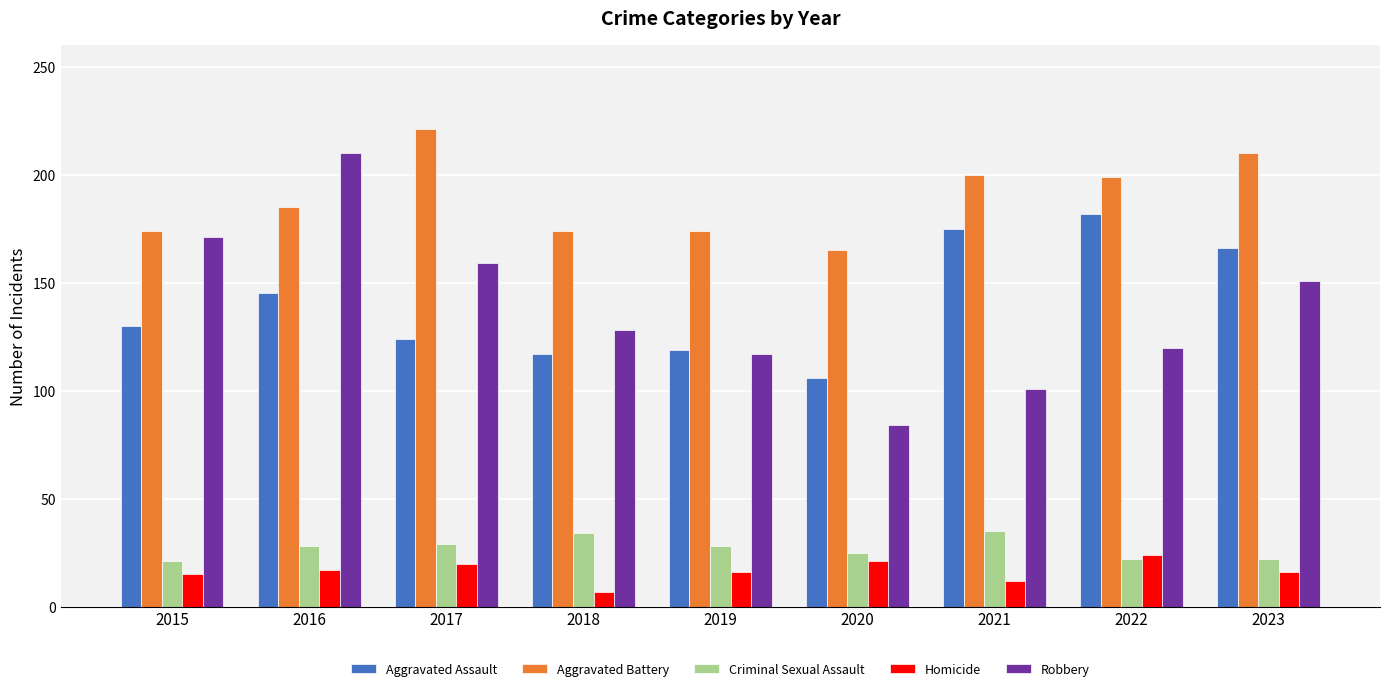

Which category has the lowest value in the Robbery series?

2020